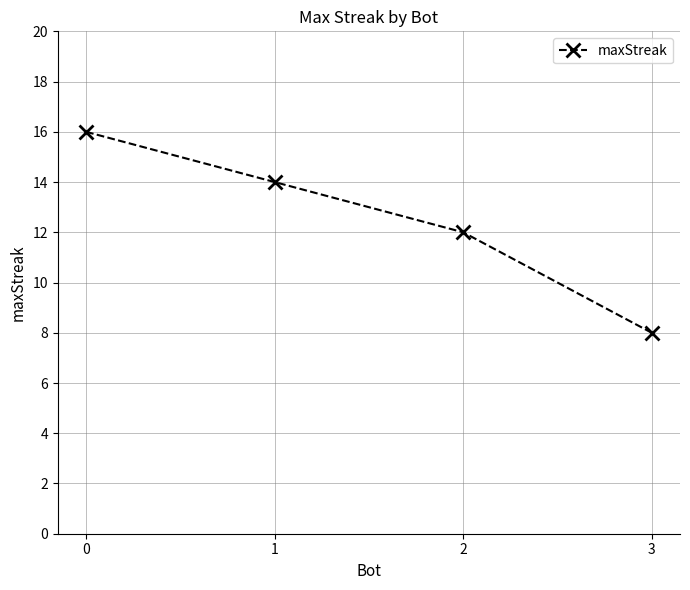

Between 1 and 3, which is larger?

1